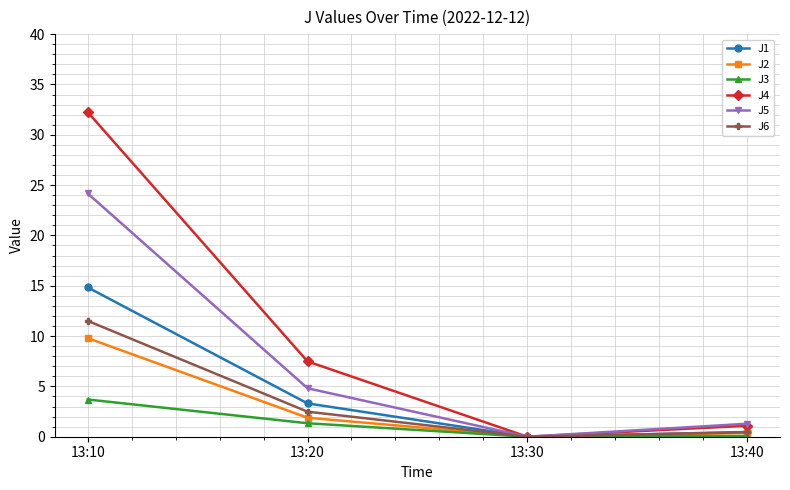

Which series has the largest total across all categories?

J4